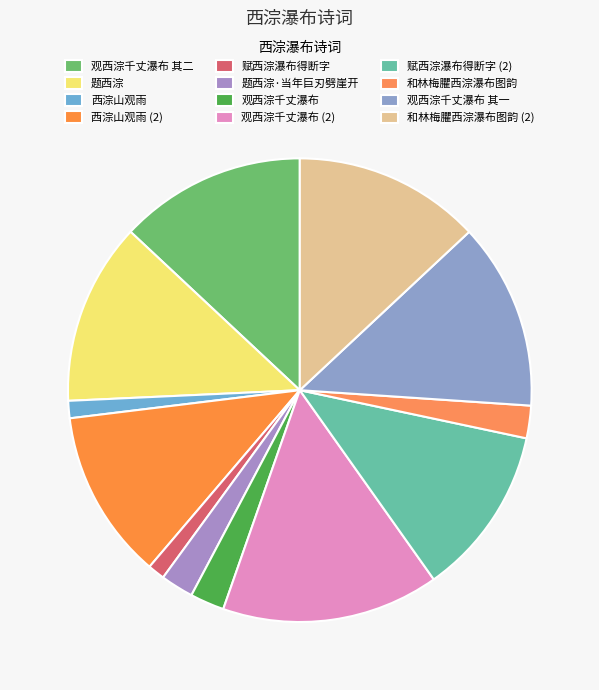

Count the number of slices in the pie.

12